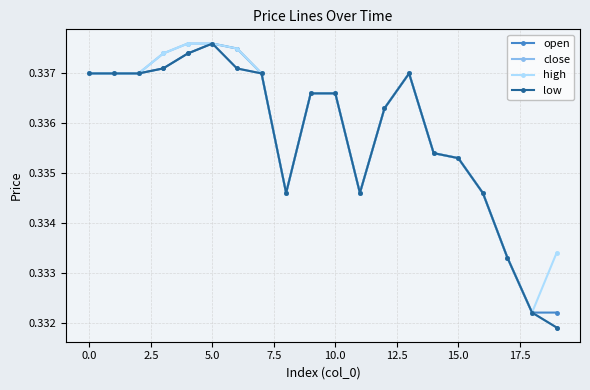

How many lines are shown in the chart?

4